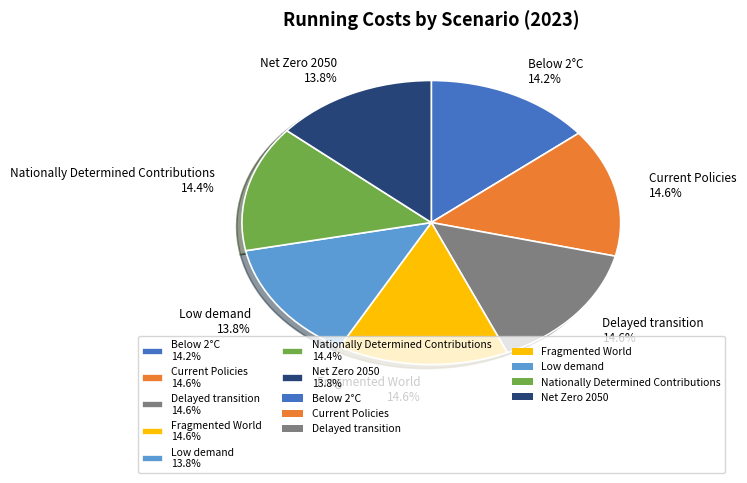

To the nearest percent, what percentage of the pie is Below 2°C?

14%